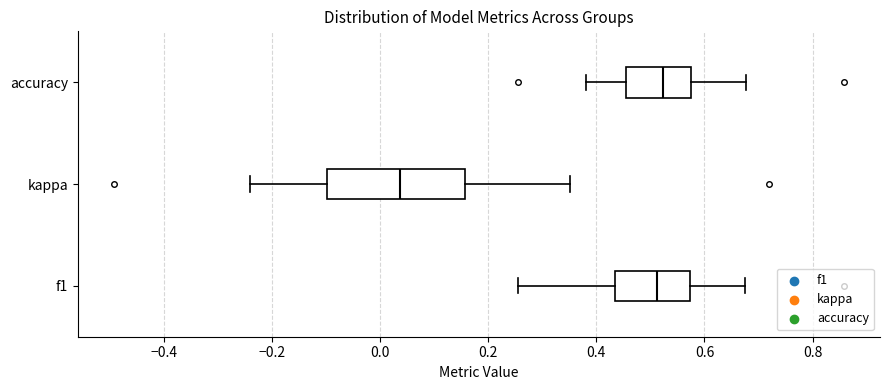

Reading bottom to top, read every box against the x-axis: the position of its median line, the range the box covers, and the ends of its whiskers. The values are not printed on the chart, so give them approximately, as read against the axis.

f1: median 0.52, box 0.44 to 0.58, whiskers 0.26 to 0.68
kappa: median 0.04, box -0.10 to 0.16, whiskers -0.24 to 0.36
accuracy: median 0.52, box 0.46 to 0.58, whiskers 0.38 to 0.68